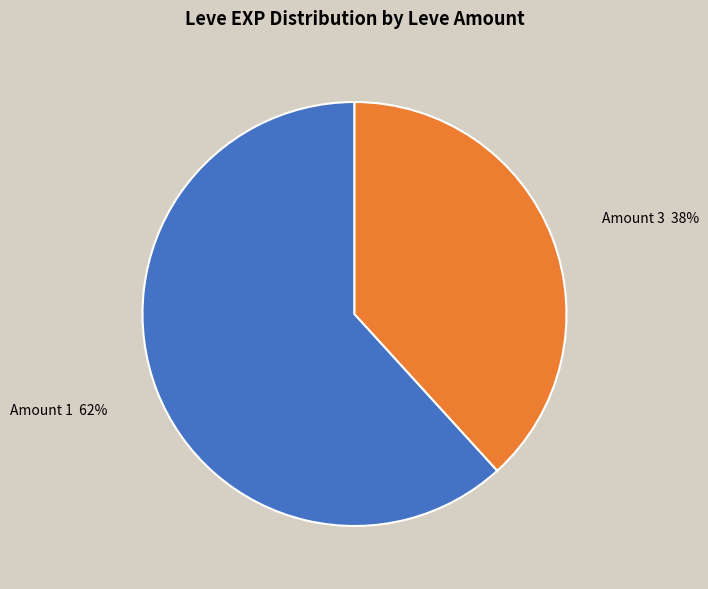

How many slices are in this pie chart?

2